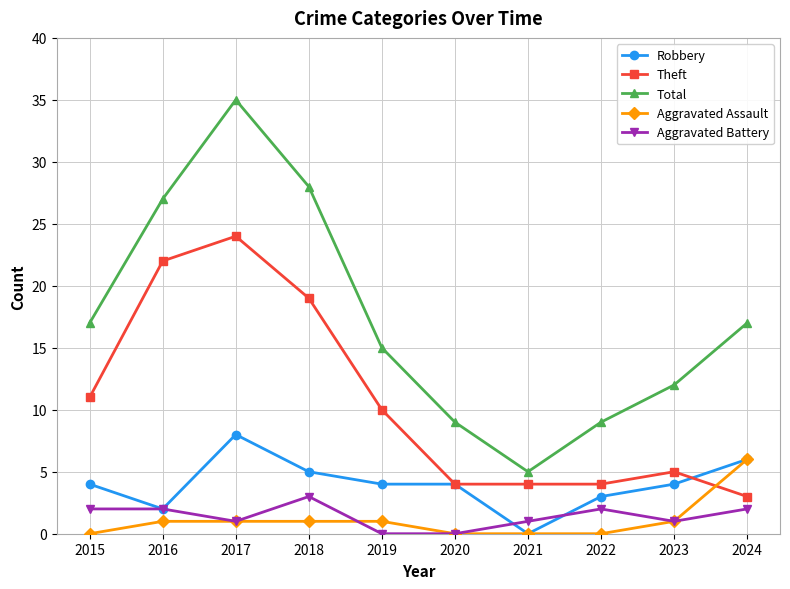

What are all the series names shown in the legend?

Robbery, Theft, Total, Aggravated Assault, Aggravated Battery